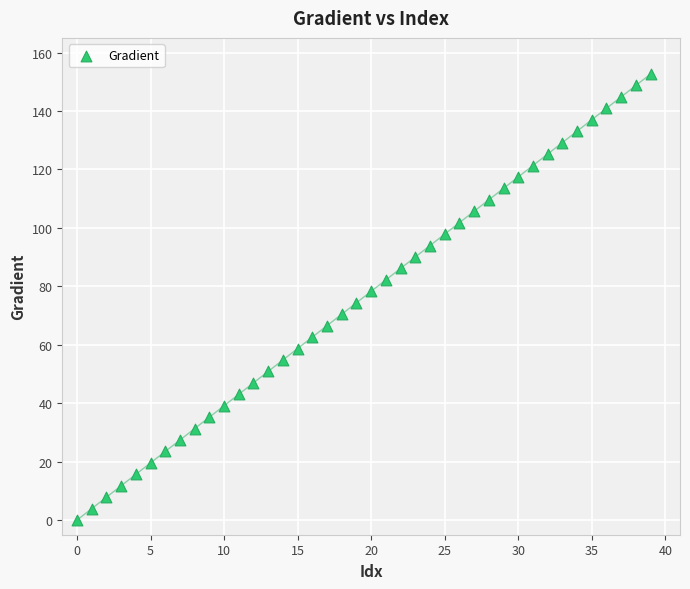

What is the range of Y values (max minus min)?

152.6